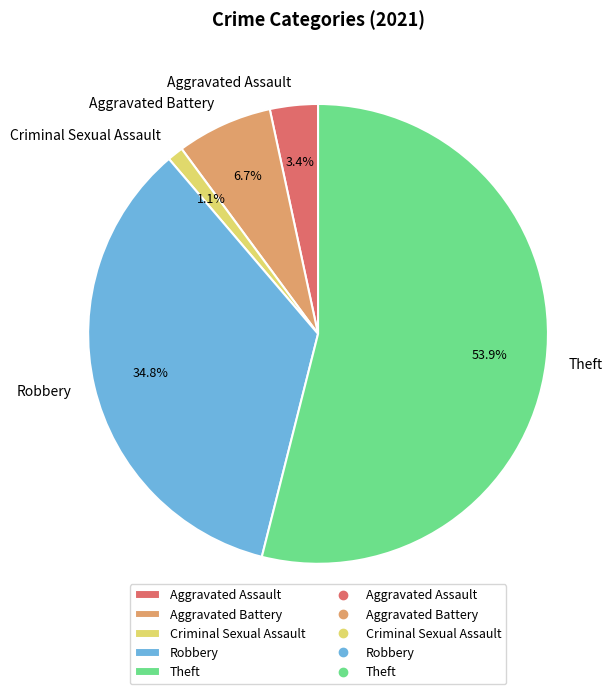

To the nearest percent, what percentage of the pie is Aggravated Battery?

7%